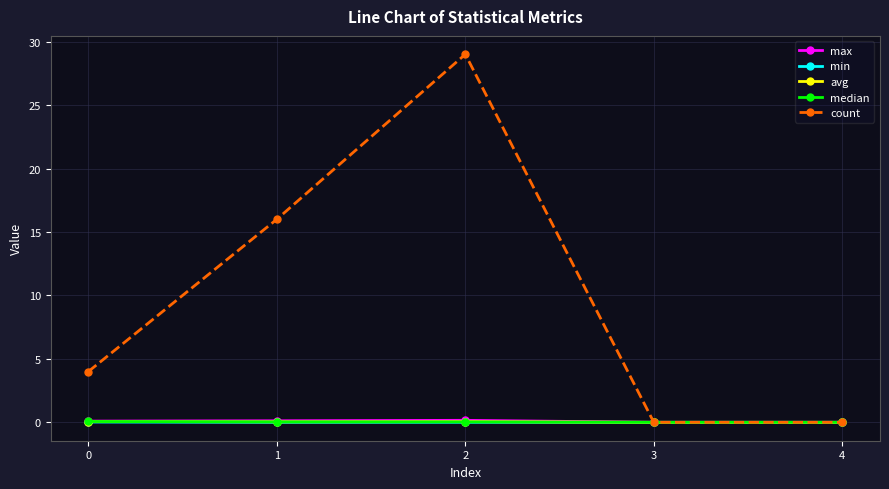

Which series changed the most between 0 and 4?

count